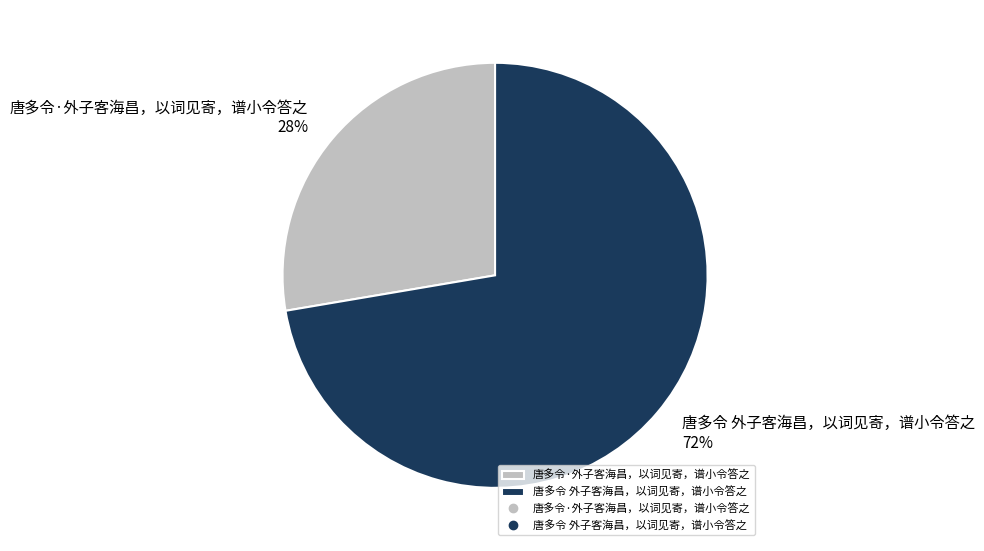

To the nearest percent, what percentage of the pie is 唐多令·外子客海昌，以词见寄，谱小令答之?

28%